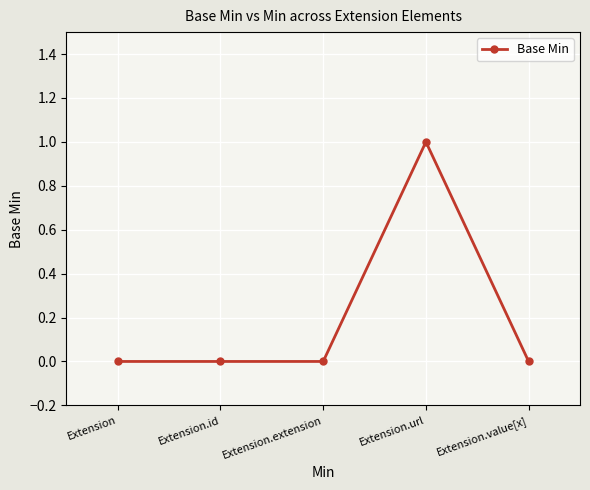

What is the difference between the maximum and minimum values?

1